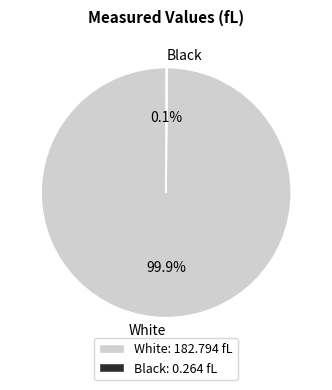

Is it true that White is 100% of the pie?

True